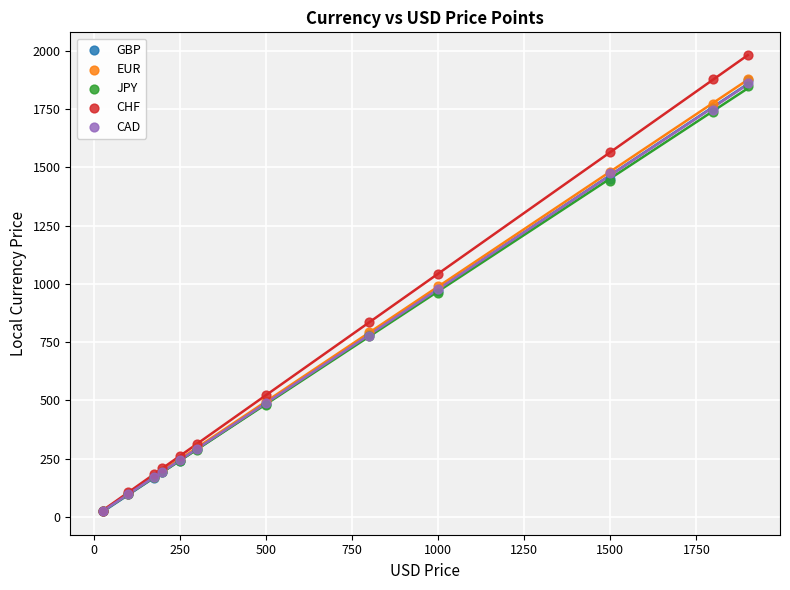

Which series reaches the maximum Y coordinate?

CHF